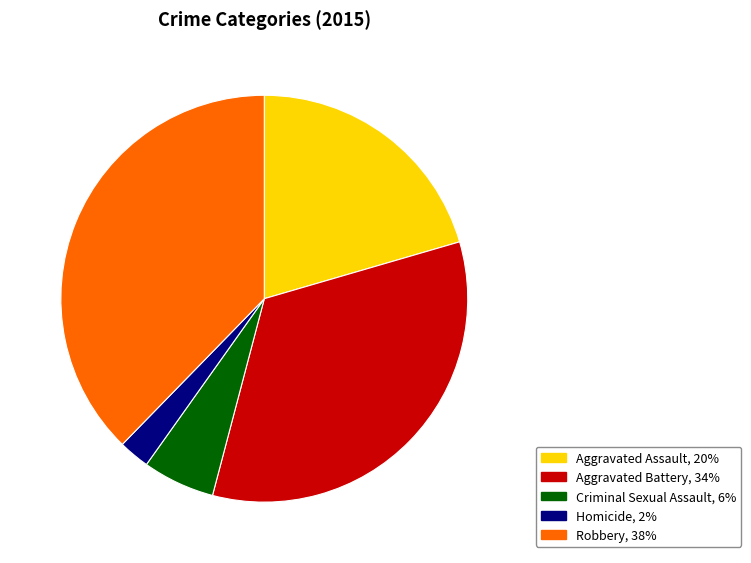

How many slices are in this pie chart?

5